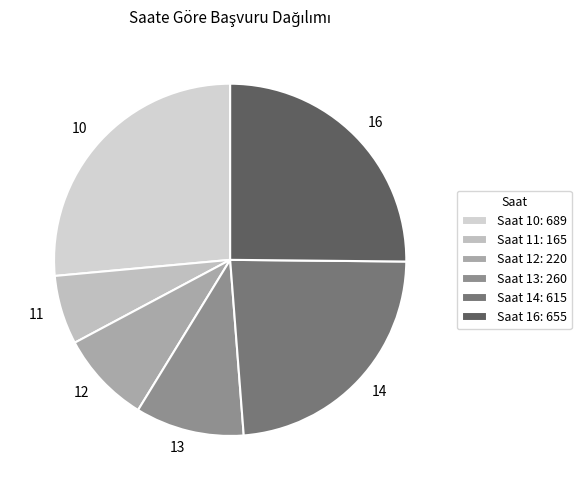

How many slices are in this pie chart?

6